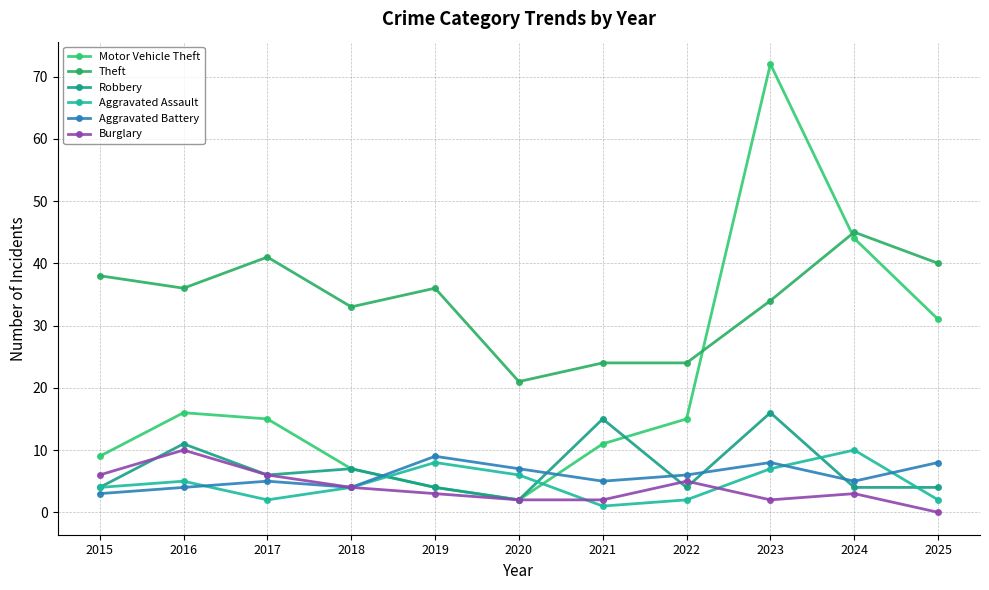

What are all the series names shown in the legend?

Motor Vehicle Theft, Theft, Robbery, Aggravated Assault, Aggravated Battery, Burglary